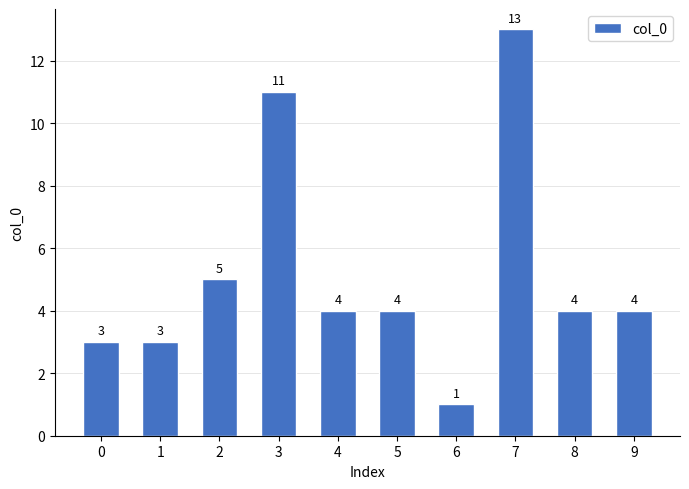

How many bars are there in total?

10